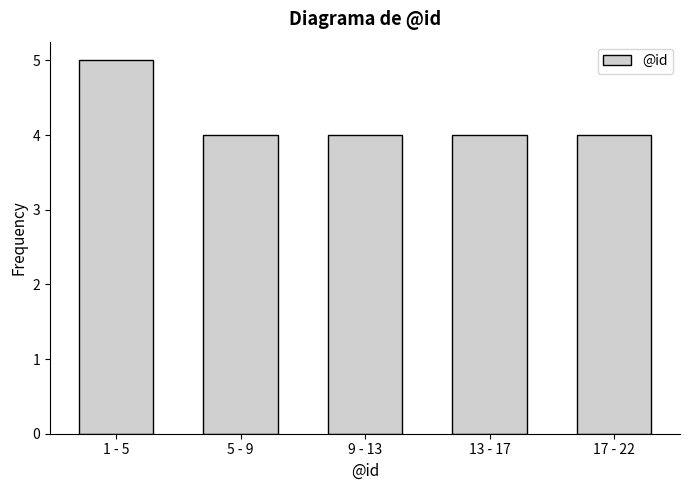

Reading left to right, transcribe all the data shown in this chart.

5	4	4	4	4